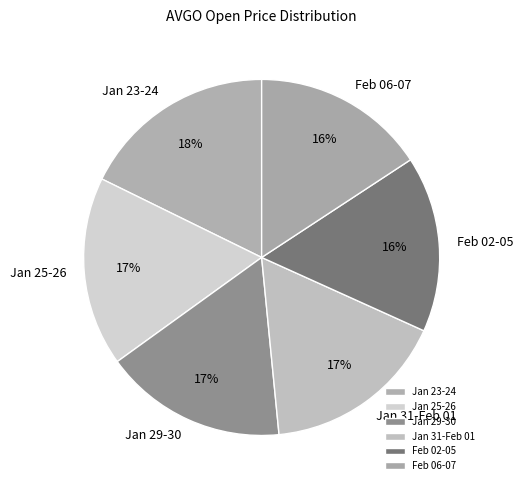

Do Feb 02-05 and Jan 23-24 together represent more than half of the pie?

No